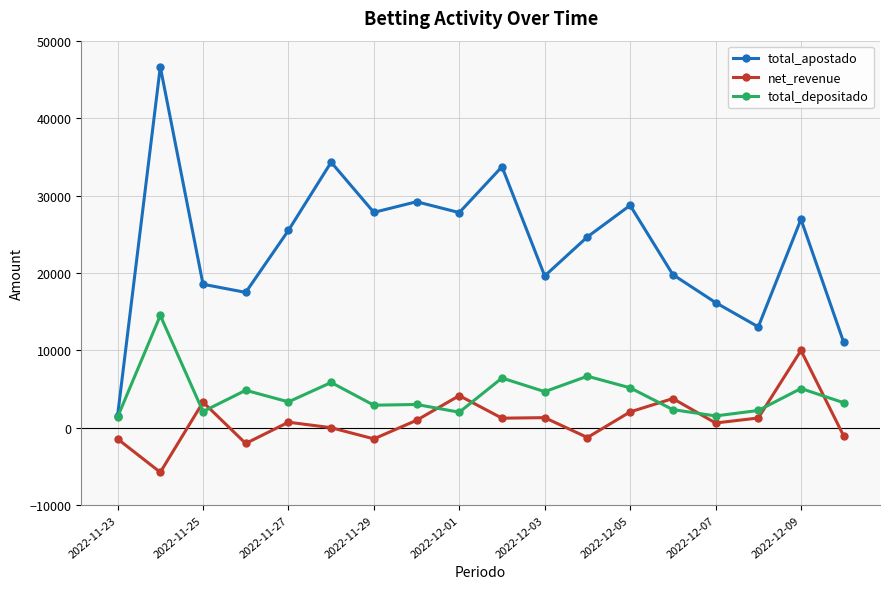

Which series has the widest spread of values?

total_apostado